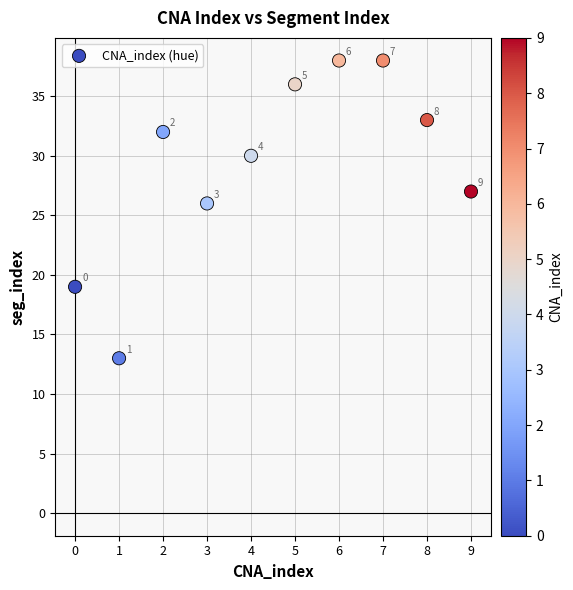

What Y value in the scatter plot is closest to 25?

26